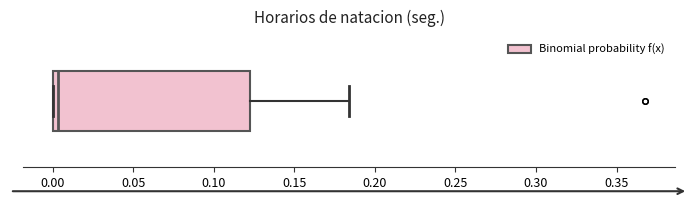

Transcribe this box plot: give where the median line is, the range the box spans, and where the two whiskers end, as read against the x-axis. The values are not printed on the chart, so give them approximately, as read against the axis.

median 0.005, box 0.000 to 0.125, whiskers 0.000 to 0.185